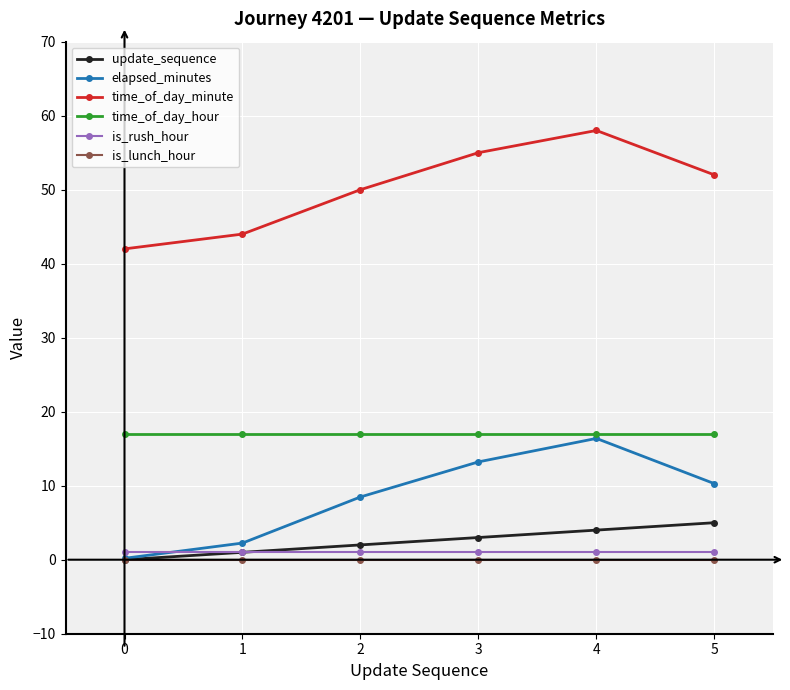

What is the difference between the second highest and minimum values in the elapsed_minutes series?

13.0